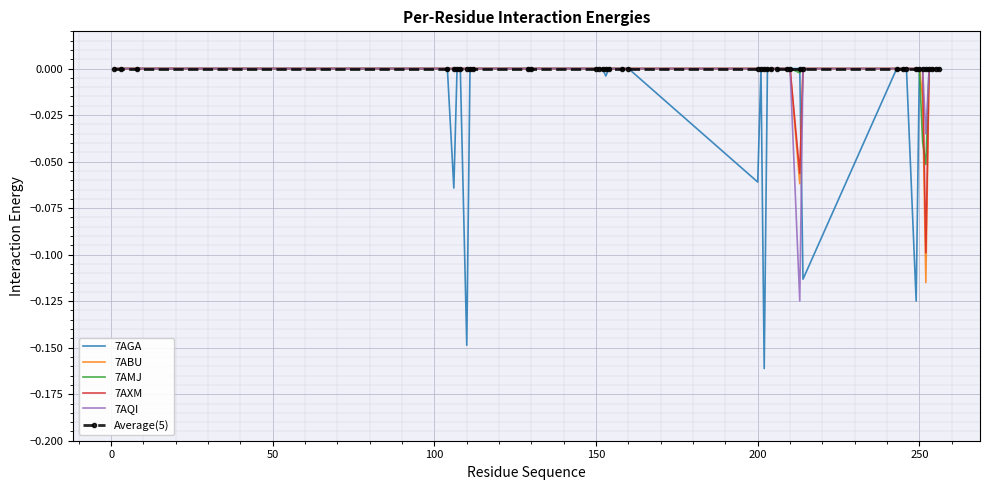

Which series has the widest spread of values?

7AGA